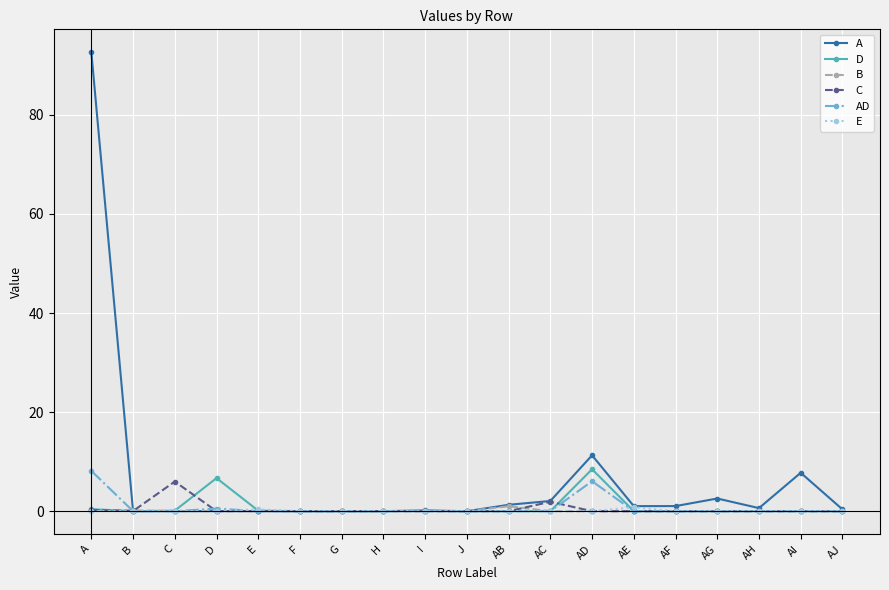

True or false: AD and C cross at least once.

True